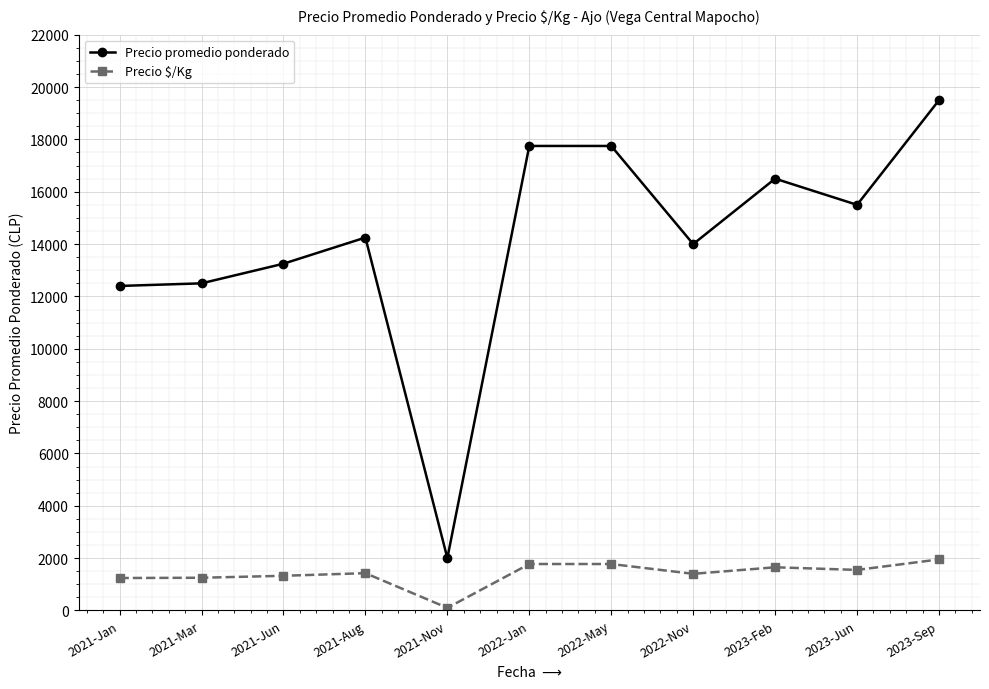

Is the value of Precio promedio ponderado at 2023-Sep greater than the value of Precio $/Kg at 2021-Mar?

Yes